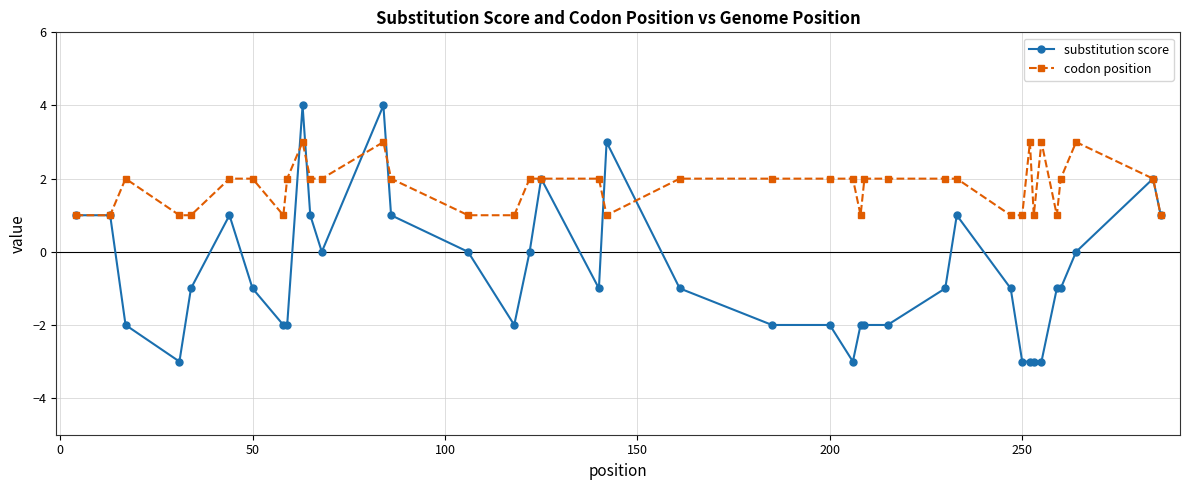

What is the value of the codon position point at the 34th from the left?

3